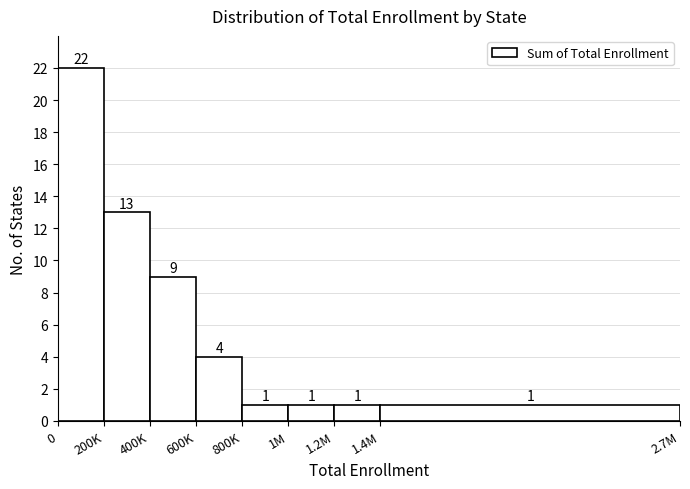

Reading left to right, extract all data points from this chart.

0=22	200K=13	400K=9	600K=4	800K=1	1M=1	1.2M=1	1.4M=1